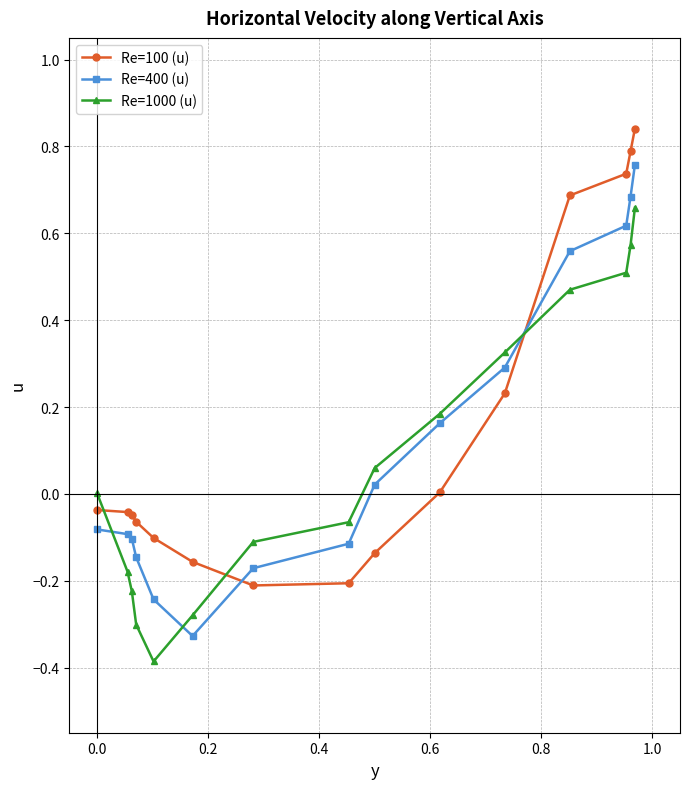

After their last crossing, which series has the higher values: Re=100 (u) or Re=400 (u)?

Re=100 (u)